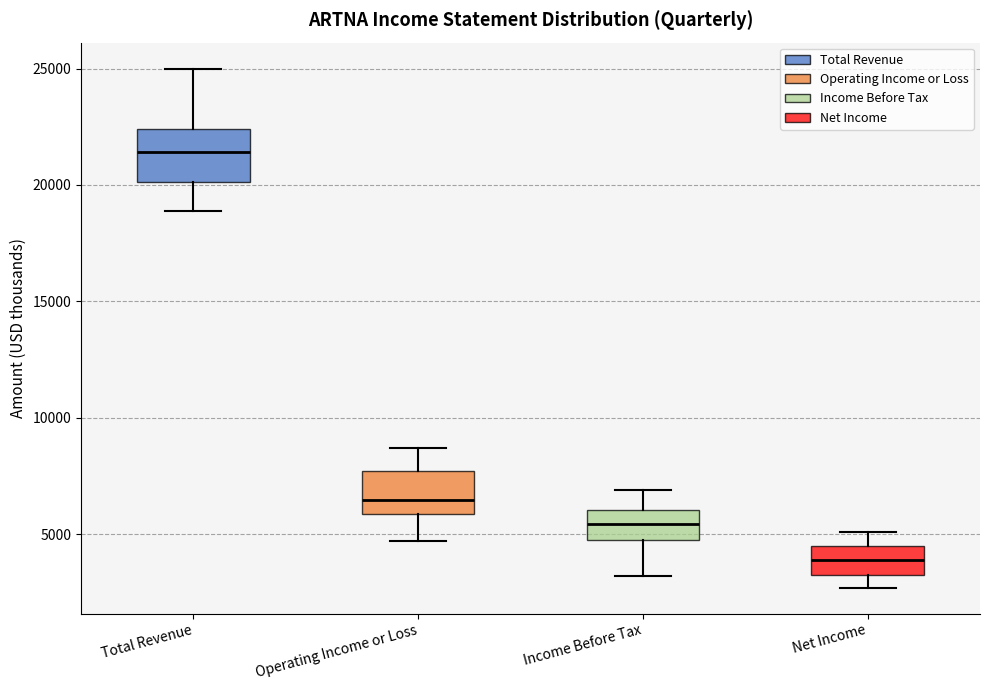

Reading left to right, transcribe this box plot: for each box, give where its median line is, the range the box spans, and where its two whiskers end, as read against the y-axis. The values are not printed on the chart, so give them approximately, as read against the axis.

Total Revenue: median 21500, box 20000 to 22500, whiskers 19000 to 25000
Operating Income or Loss: median 6500, box 6000 to 7500, whiskers 4500 to 8500
Income Before Tax: median 5500, box 5000 to 6000, whiskers 3000 to 7000
Net Income: median 4000, box 3500 to 4500, whiskers 2500 to 5000